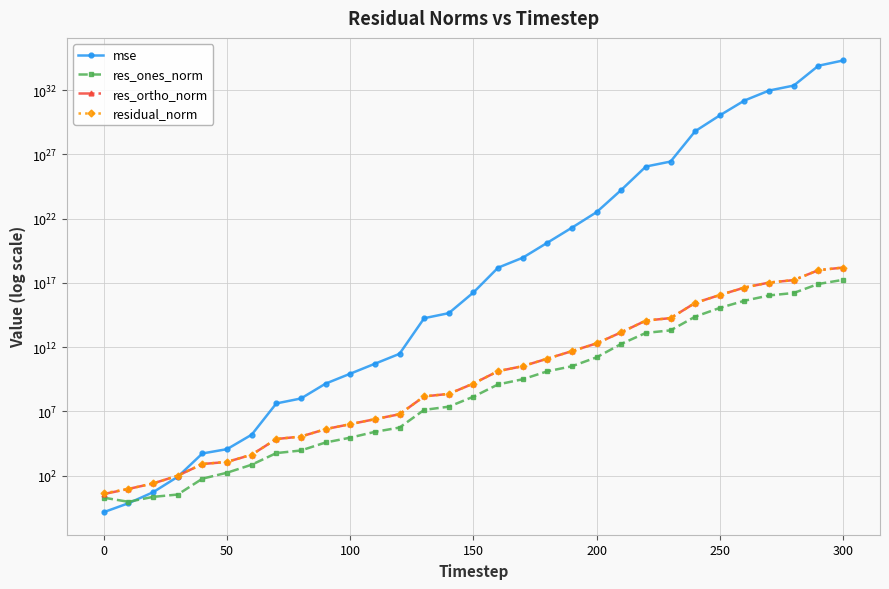

Between 50 and 150, which series saw the biggest shift?

mse